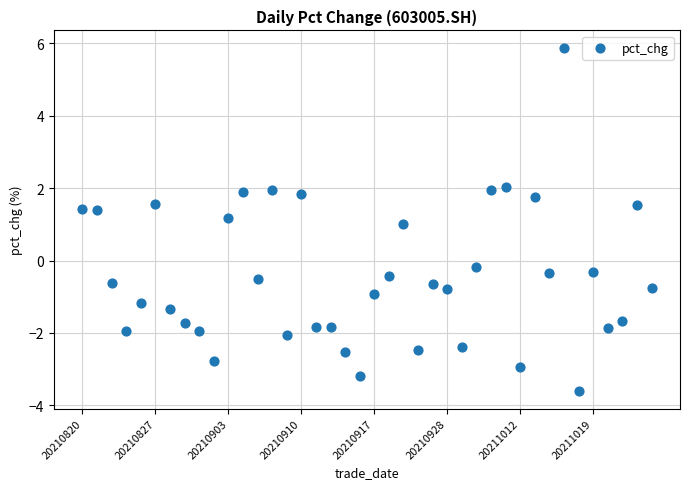

What is the range of Y values (max minus min)?

9.5